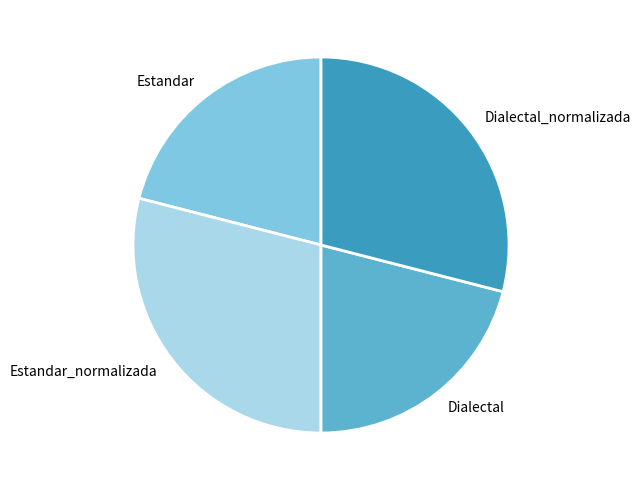

Does any single category account for the majority?

No